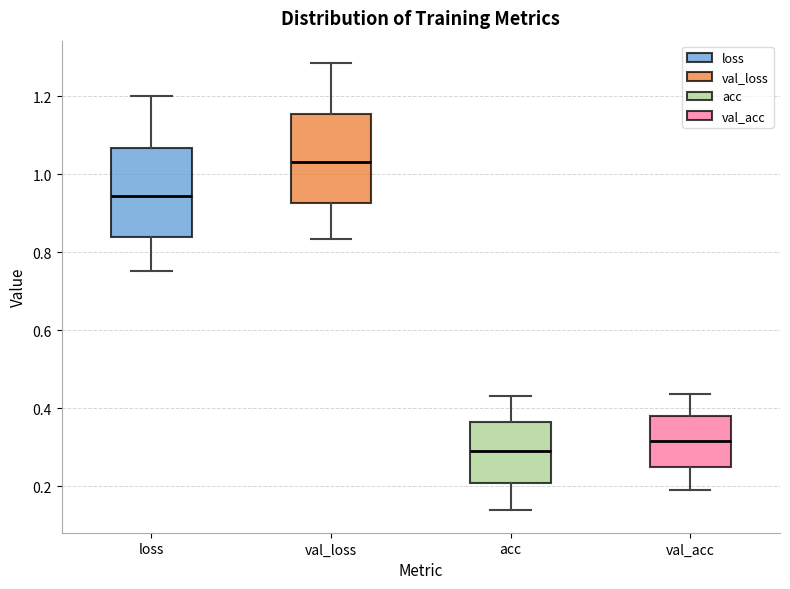

Reading left to right, transcribe this box plot: for each box, give where its median line is, the range the box spans, and where its two whiskers end, as read against the y-axis. The values are not printed on the chart, so give them approximately, as read against the axis.

loss: median 0.94, box 0.84 to 1.06, whiskers 0.76 to 1.20
val_loss: median 1.04, box 0.92 to 1.16, whiskers 0.84 to 1.28
acc: median 0.30, box 0.20 to 0.36, whiskers 0.14 to 0.42
val_acc: median 0.32, box 0.24 to 0.38, whiskers 0.18 to 0.44